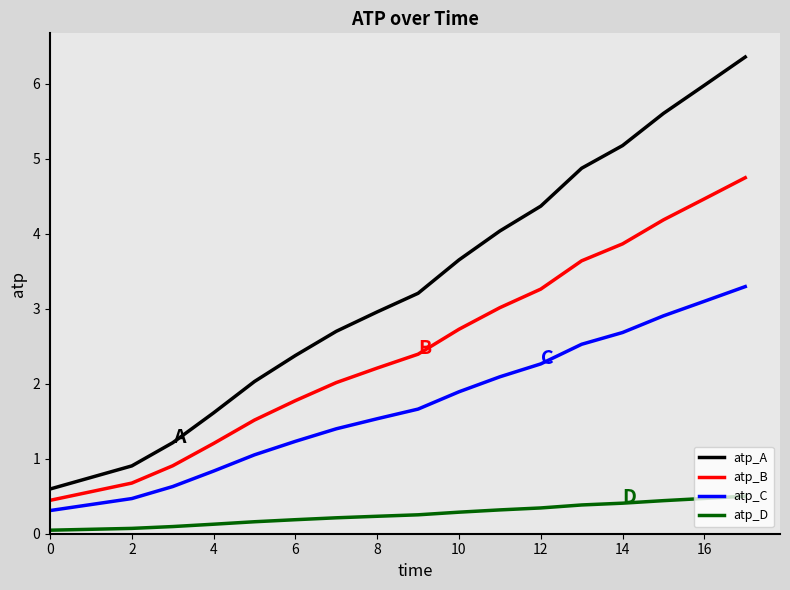

What is the maximum value for atp_A?

6.4